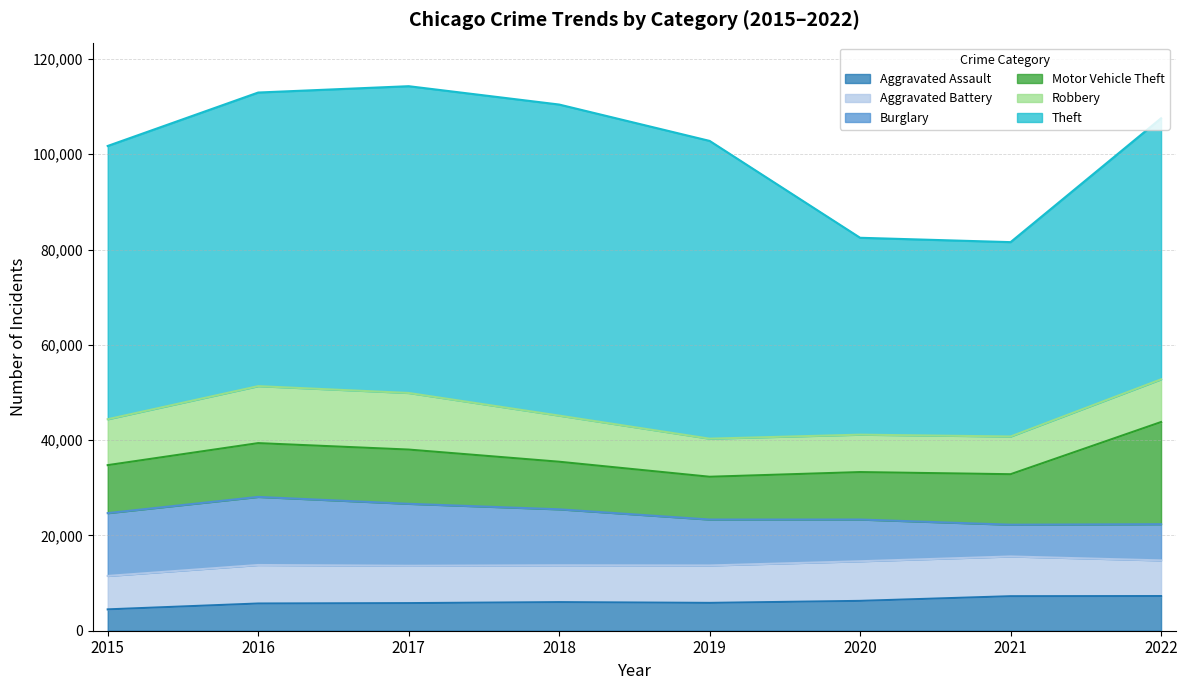

True or false: Robbery and Burglary intersect in this chart.

True